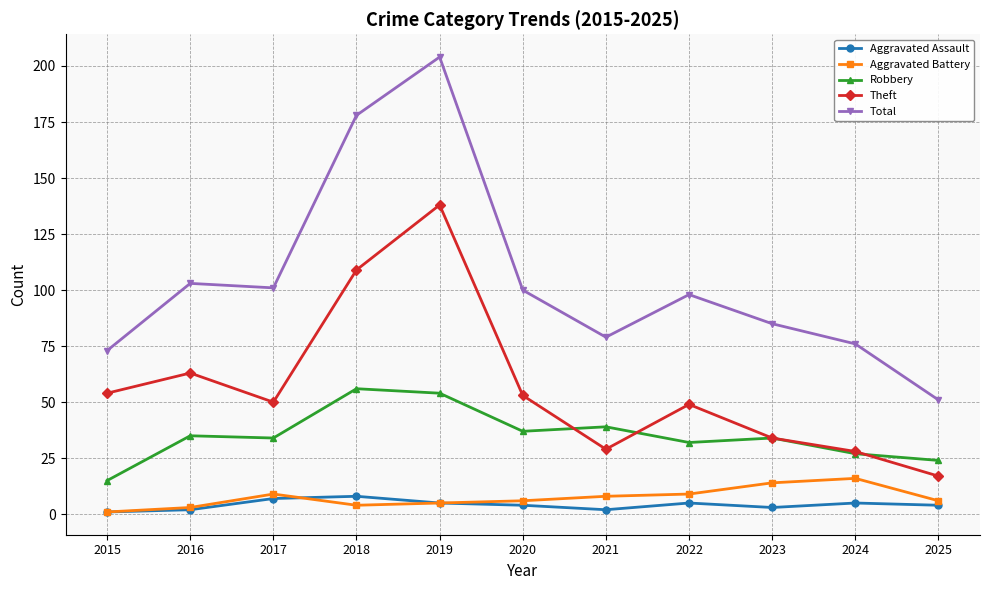

Read the Theft value at 2017, to the nearest 10.

50